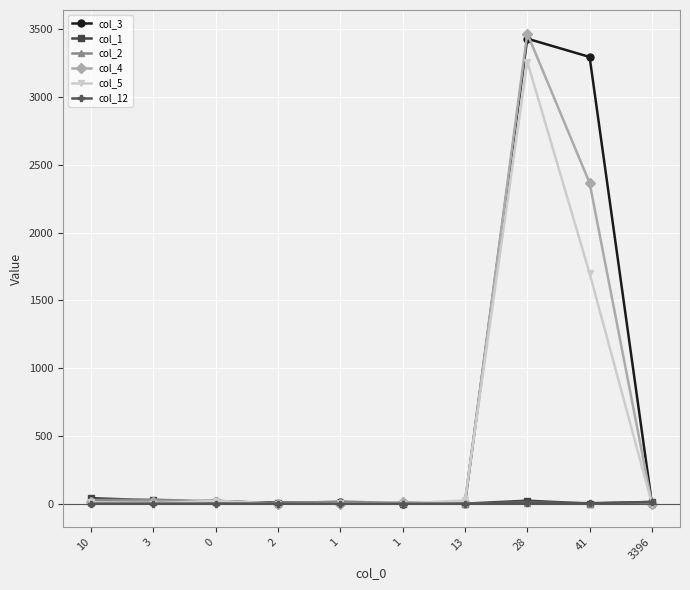

What is the maximum value shown in the chart?

3469